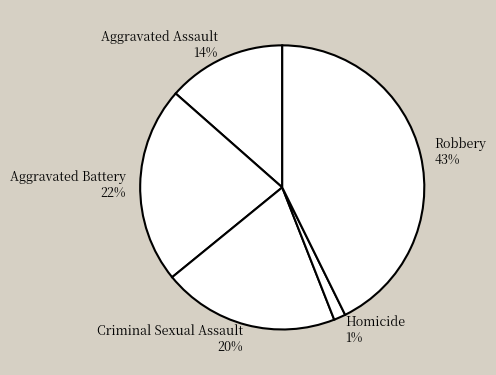

Approximately how many times larger is the value at Robbery compared to Criminal Sexual Assault?

2.1